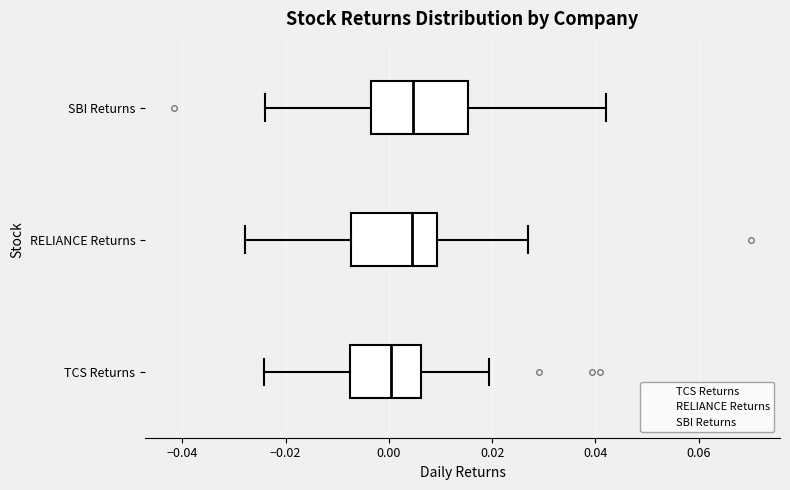

Which box is the widest, from its left edge to its right edge?

SBI Returns